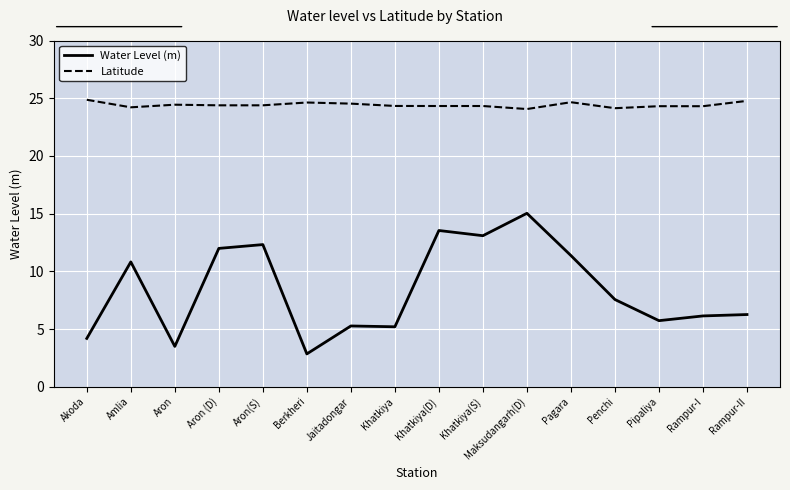

Which series has the largest total across all categories?

Latitude